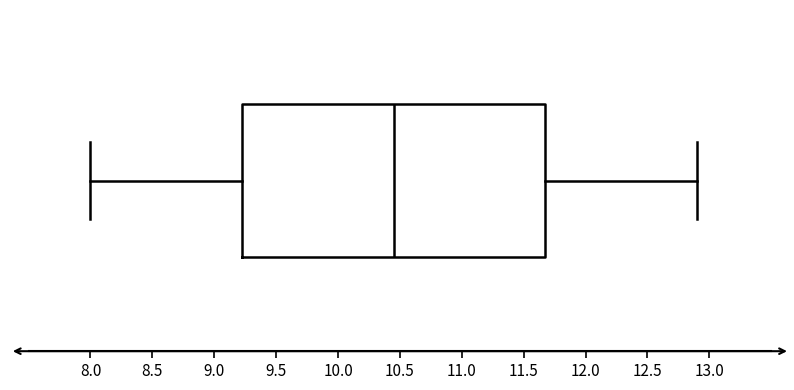

Read this box plot against the x-axis: the position of the median line, the range covered by the box, and the ends of both whiskers. The values are not printed on the chart, so give them approximately, as read against the axis.

median 10.45, box 9.25 to 11.70, whiskers 8.00 to 12.90